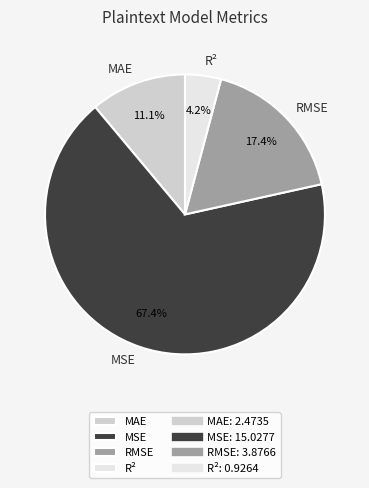

Rank the categories by value from highest to lowest.

MSE, RMSE, MAE, R²